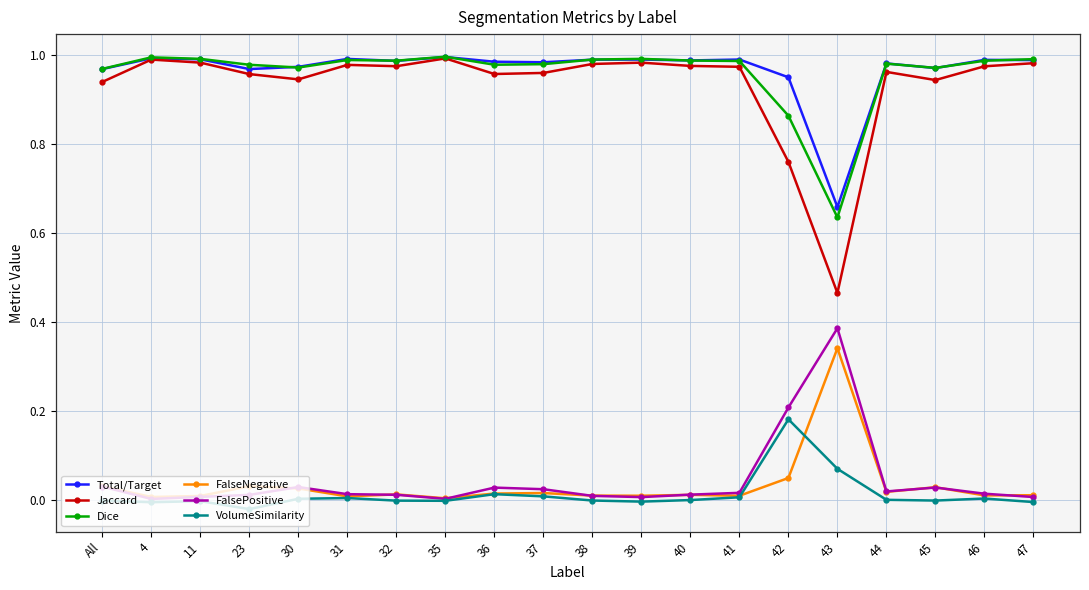

Which series has the widest spread of values?

Jaccard